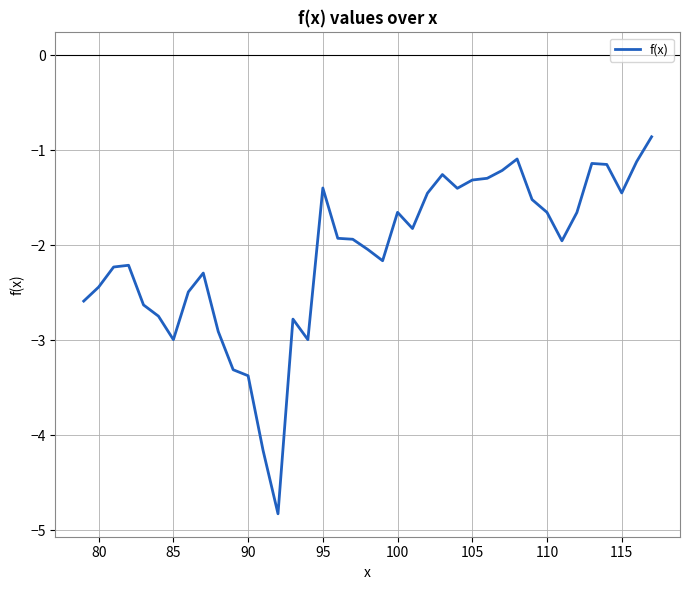

What is the greatest value displayed?

-0.9